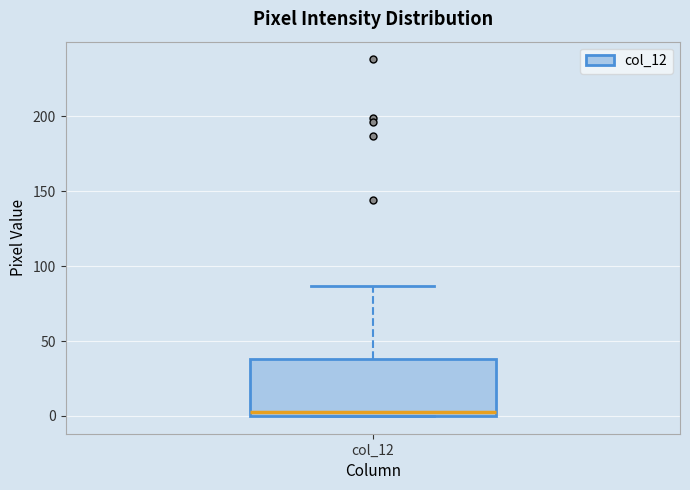

Transcribe this box plot: give where the median line is, the range the box spans, and where the two whiskers end, as read against the y-axis. The values are not printed on the chart, so give them approximately, as read against the axis.

median 5, box 0 to 40, whiskers 0 to 85